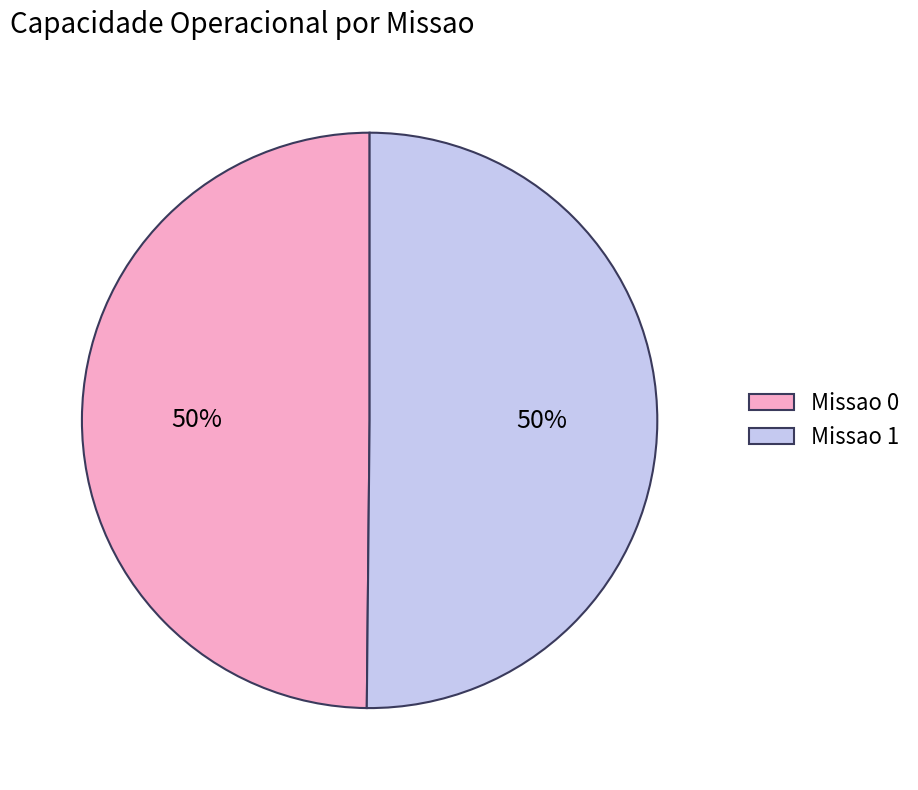

Combined, do Missao 1 and Missao 0 account for over 50%?

Yes